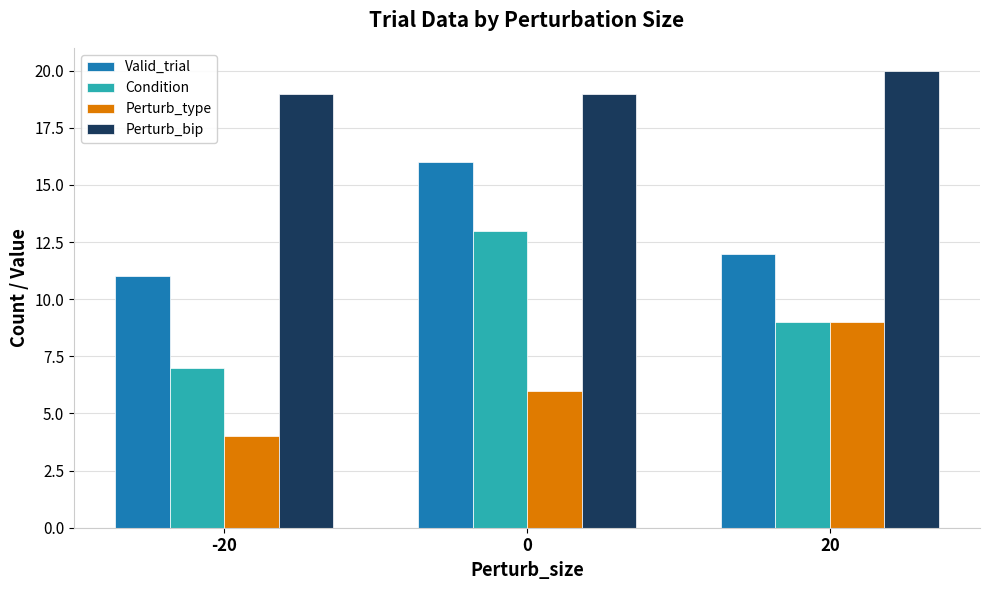

Which category has the highest value across all series?

20